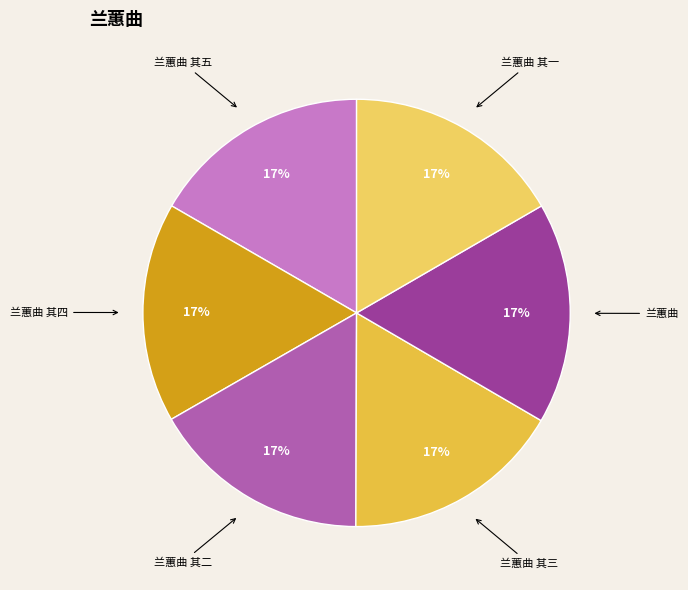

What is the ratio of the value at 兰蕙曲 to the value at 兰蕙曲 其三?

1.0